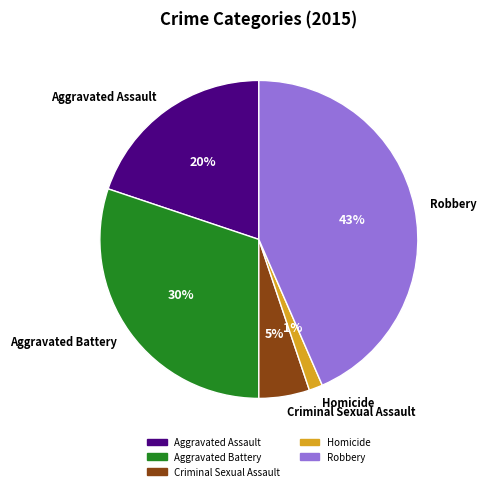

Count the number of slices in the pie.

5